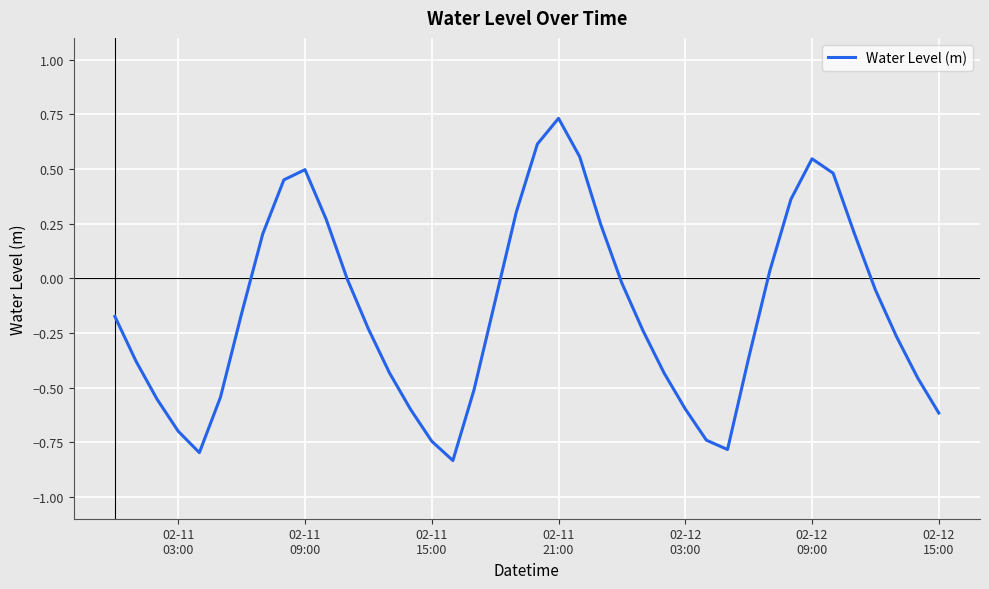

What is the difference between the maximum and minimum values?

1.6